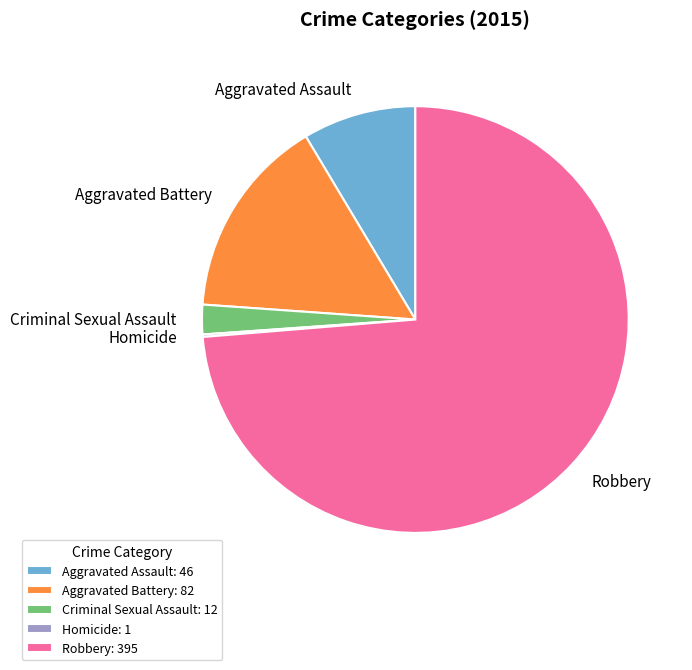

Between Criminal Sexual Assault and Aggravated Assault, which is larger?

Aggravated Assault